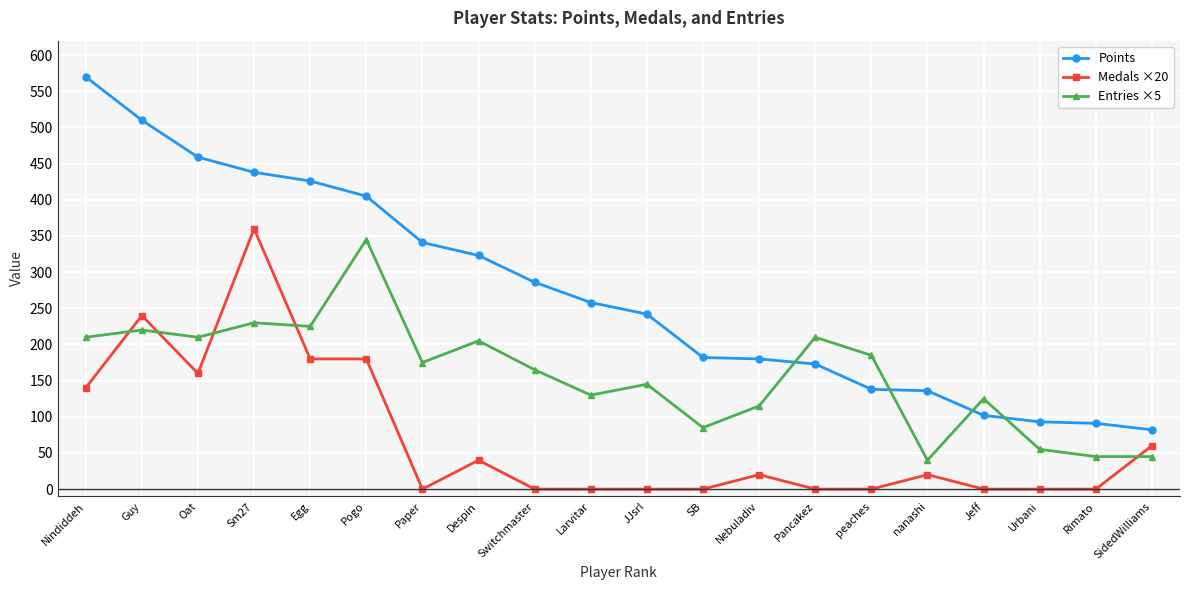

Which category has the lowest value in the Points series?

SidedWilliams